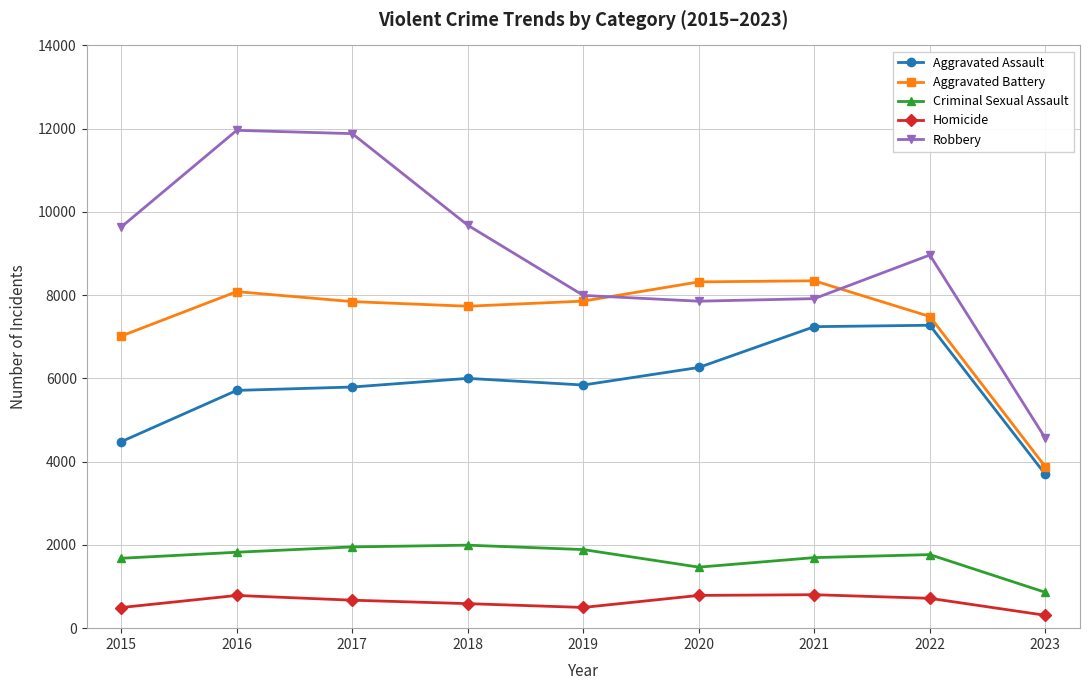

True or false: Criminal Sexual Assault has a value of 1994 at 2018.

True